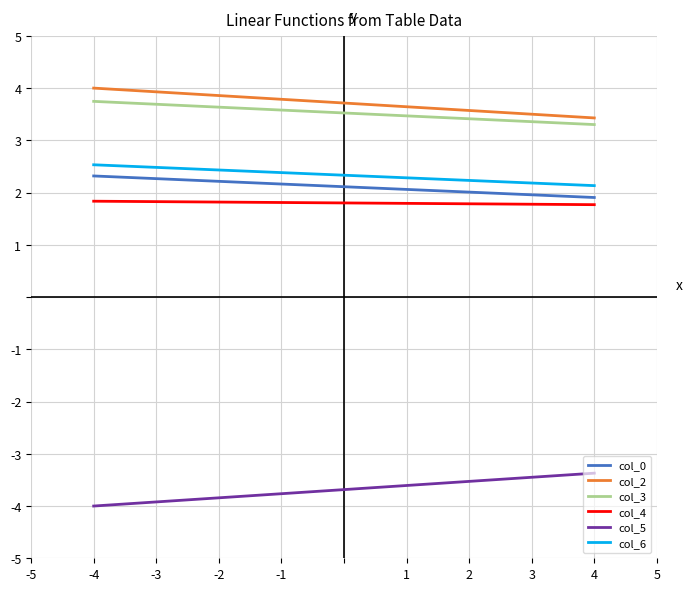

Which series has the widest spread of values?

col_5